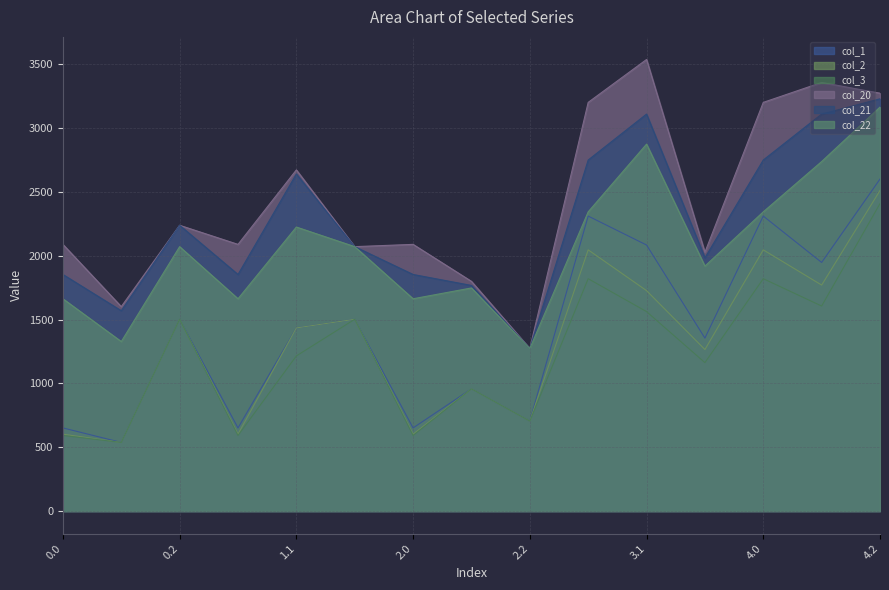

The value of col_2 at 2.2 is 229.8. True or false?

False